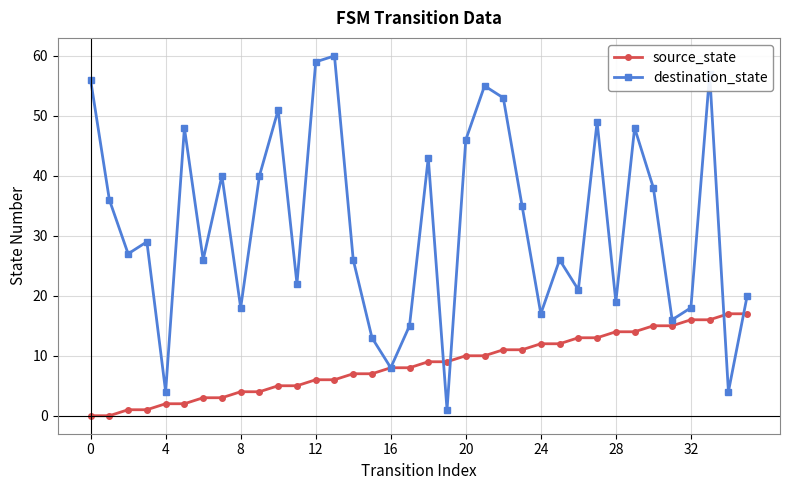

After their last crossing, which series has the higher values: source_state or destination_state?

destination_state